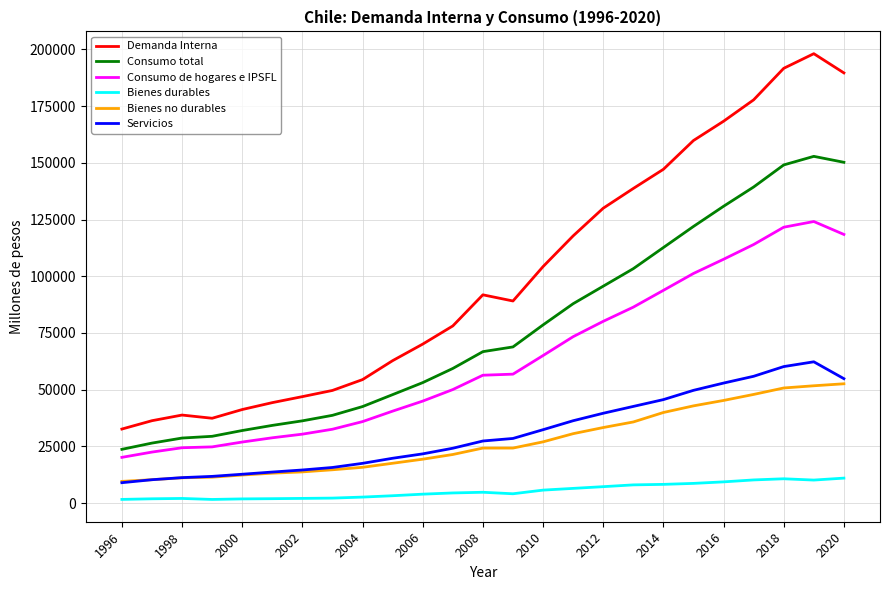

Which series has the largest total across all categories?

Demanda Interna